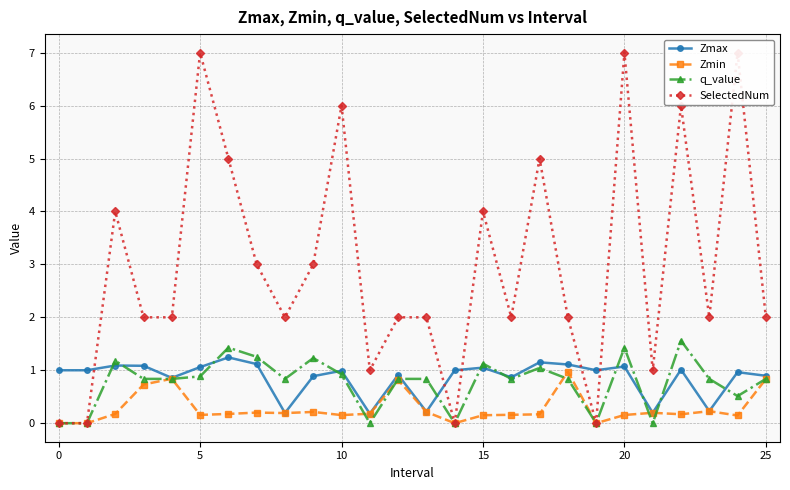

True or false: SelectedNum and Zmin intersect in this chart.

False